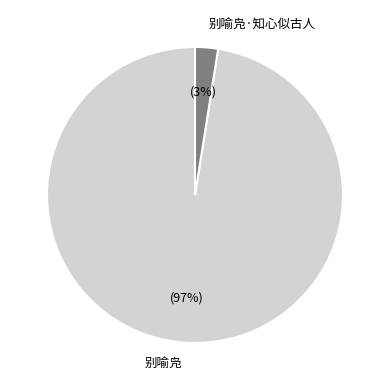

To the nearest percent, what is the average slice percentage?

50%